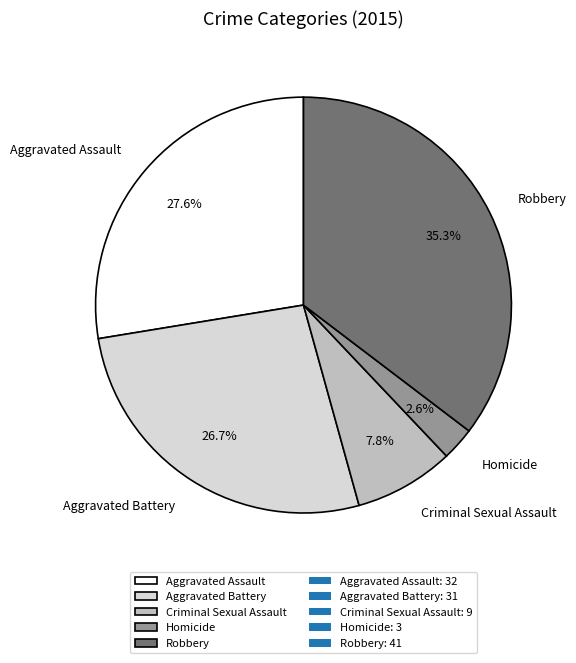

To the nearest percent, what portion does Homicide represent?

3%